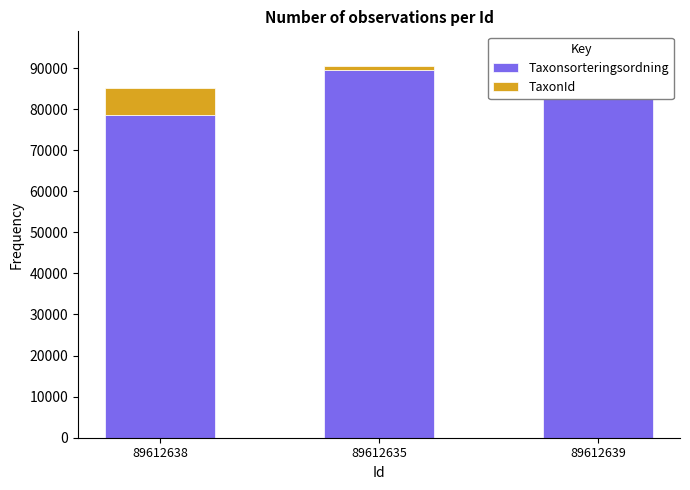

At which category is the sum across all series the highest?

89612639